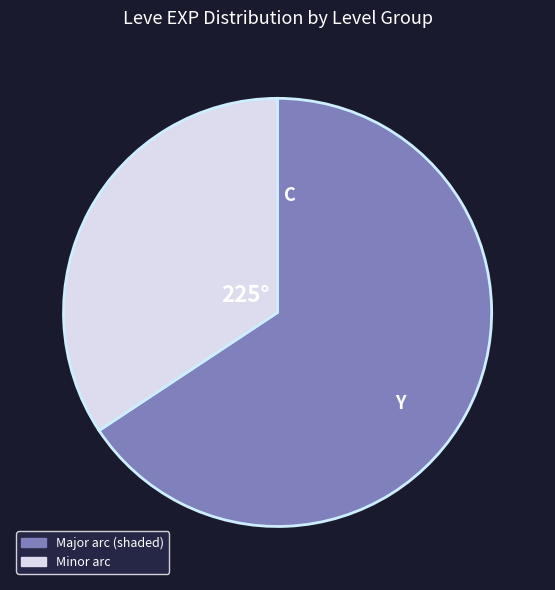

Is it true that Major arc (shaded) is 55% of the pie?

False